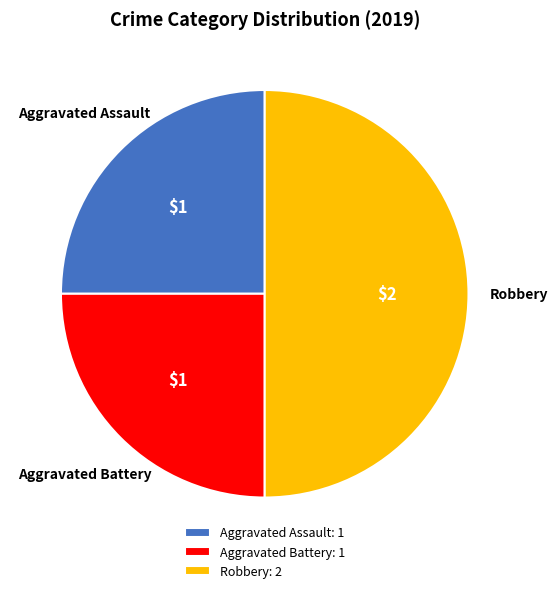

Is it true that Aggravated Battery is 25% of the pie?

True